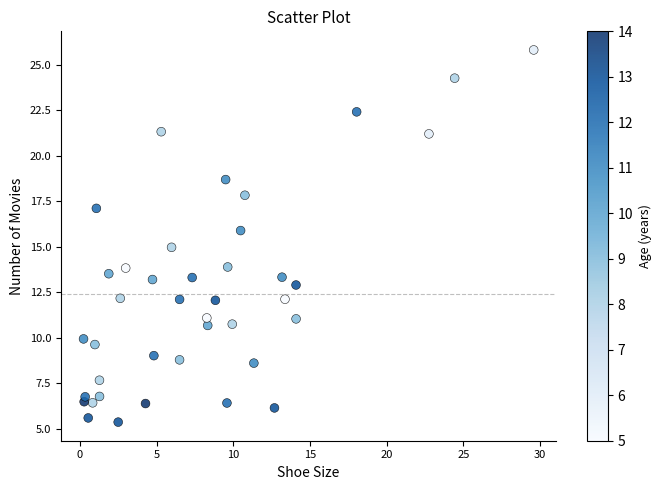

What is the range of Y values (max minus min)?

20.4